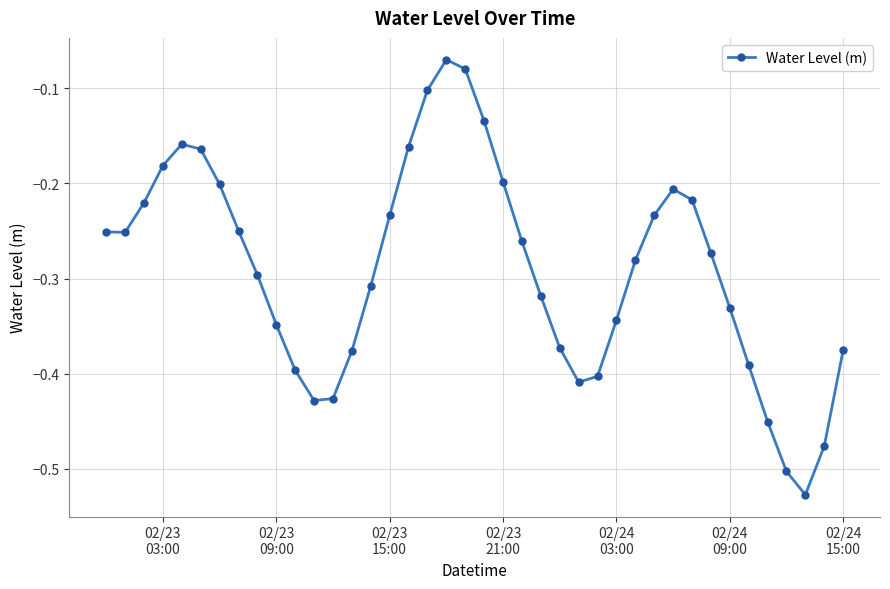

True or false: the data has more than 0 interior local peaks.

True